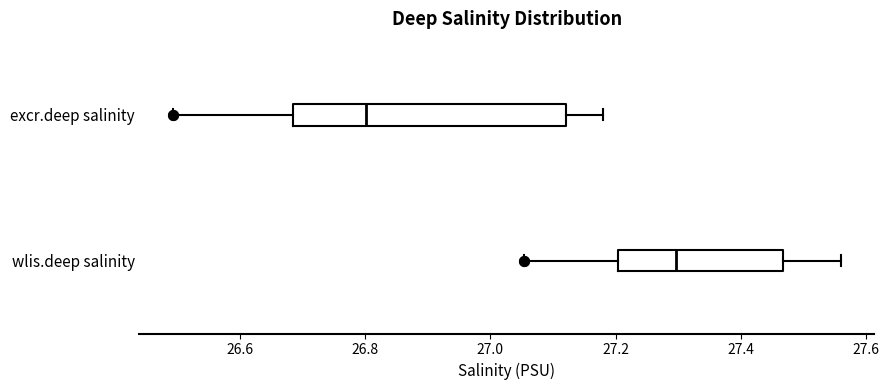

Which box has the furthest to the left median line?

excr.deep salinity